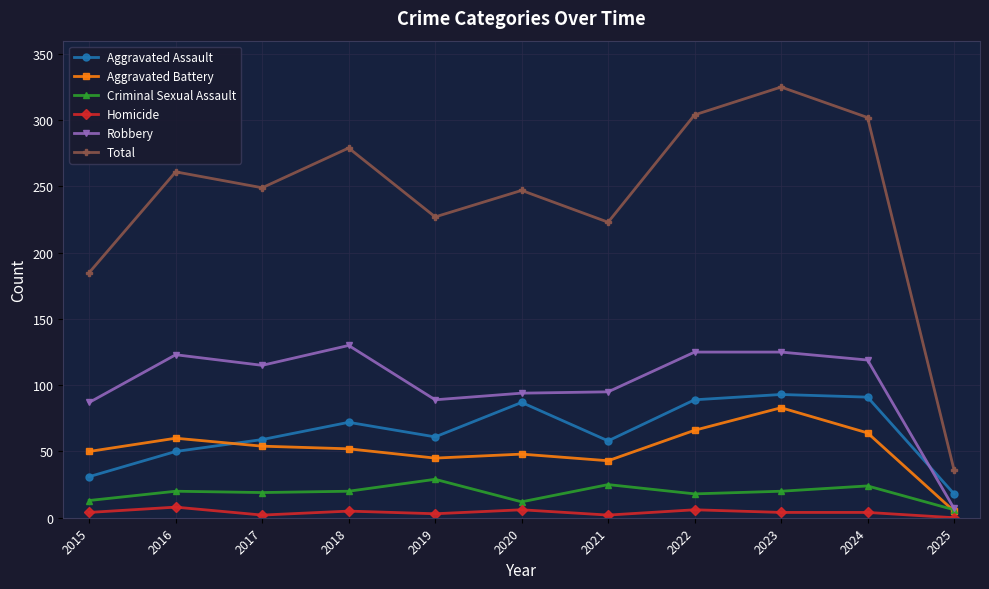

Which series changed the most between 2015 and 2017?

Total